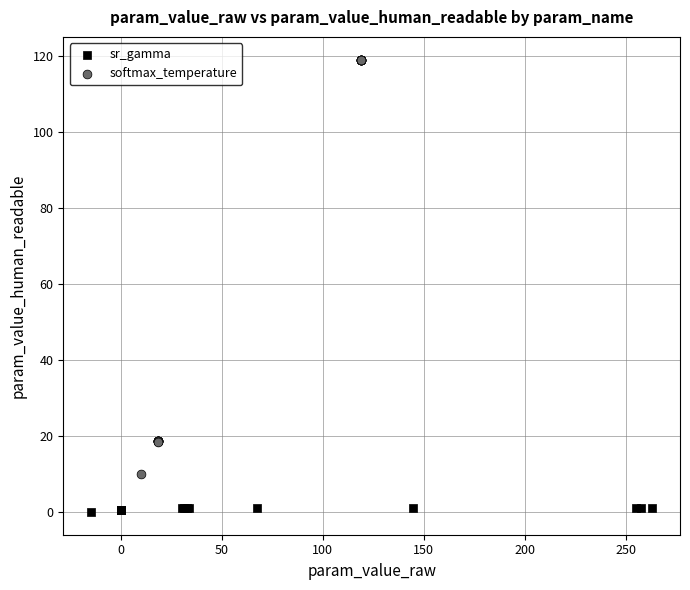

Which series contains the highest Y value?

softmax_temperature